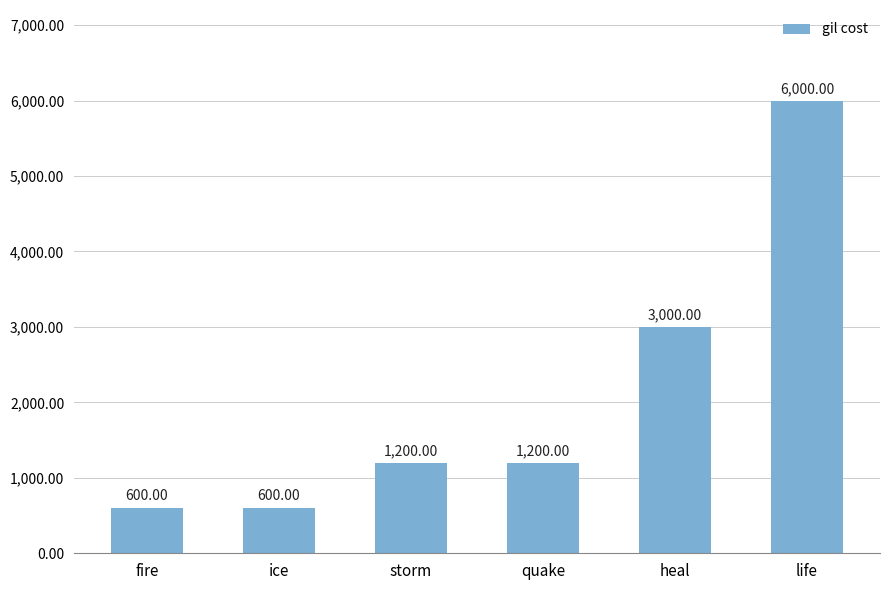

What is the smallest value displayed?

600